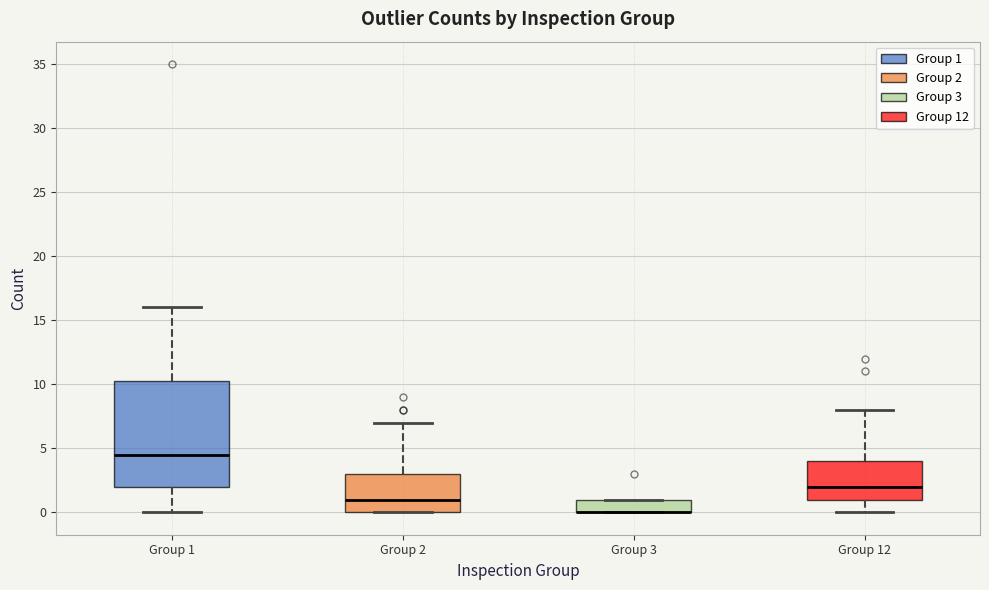

Reading left to right, read every box against the y-axis: the position of its median line, the range the box covers, and the ends of its whiskers. The values are not printed on the chart, so give them approximately, as read against the axis.

Group 1: median 4.5, box 2.0 to 10.5, whiskers 0.0 to 16.0
Group 2: median 1.0, box 0.0 to 3.0, whiskers 0.0 to 7.0
Group 3: median 0.0 (drawn on the box's lower edge), box 0.0 to 1.0, whiskers 0.0 to 1.0
Group 12: median 2.0, box 1.0 to 4.0, whiskers 0.0 to 8.0